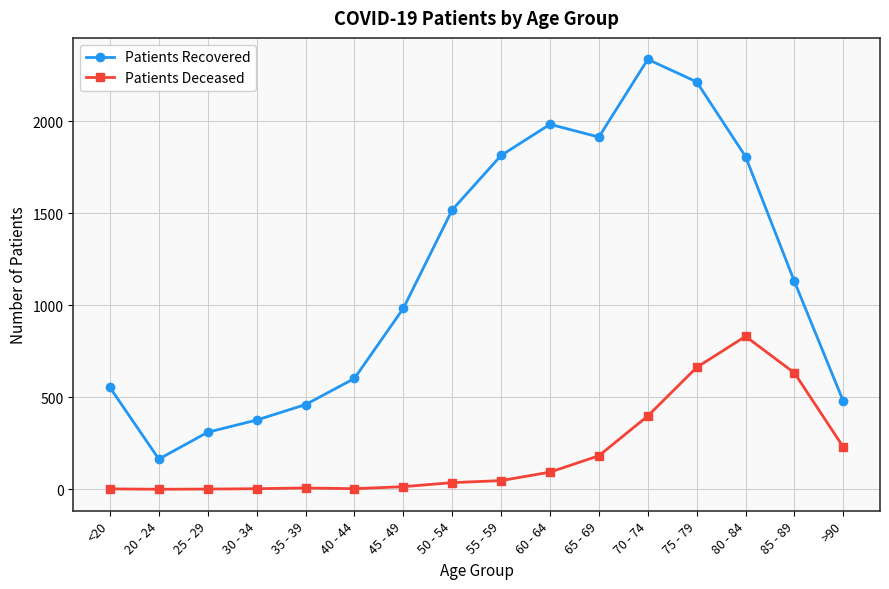

At >90, list the series in order from largest to smallest.

Patients Recovered, Patients Deceased